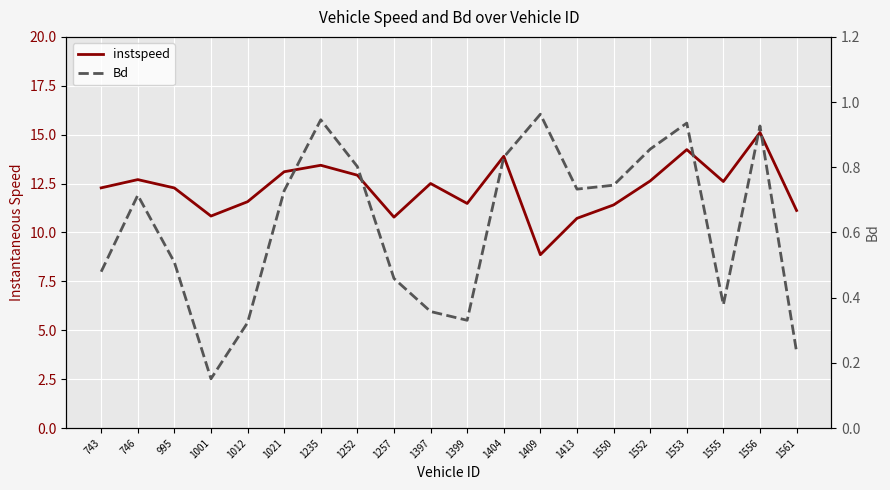

At which label is Bd closest to 0?

1001